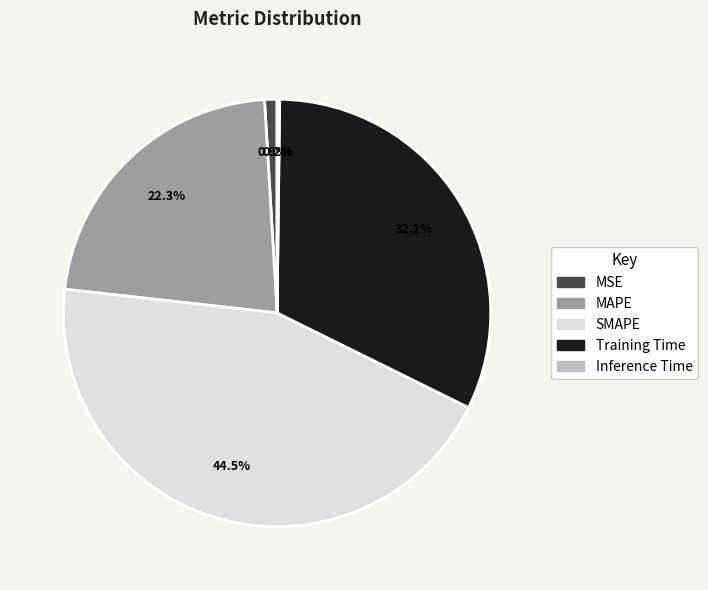

True or false: Training Time accounts for 45% of the total.

False